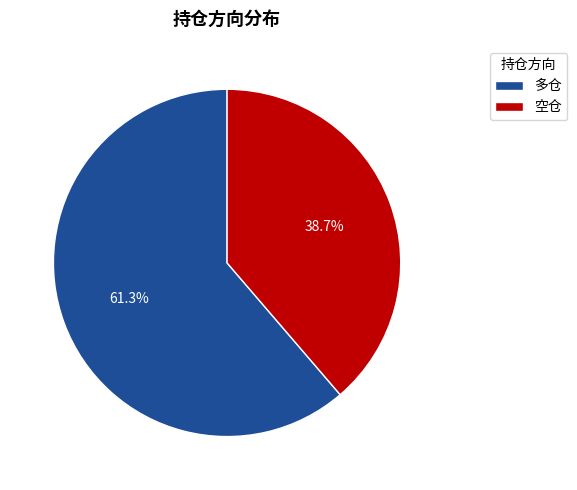

How many slices are in this pie chart?

2